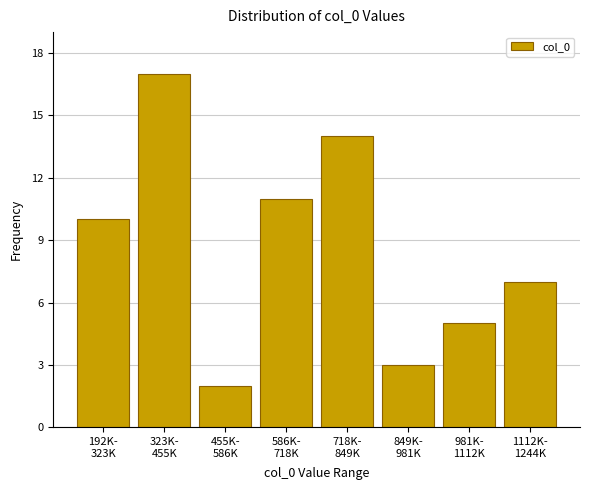

Reading left to right, what are all the values shown in this chart?

10	17	2	11	14	3	5	7